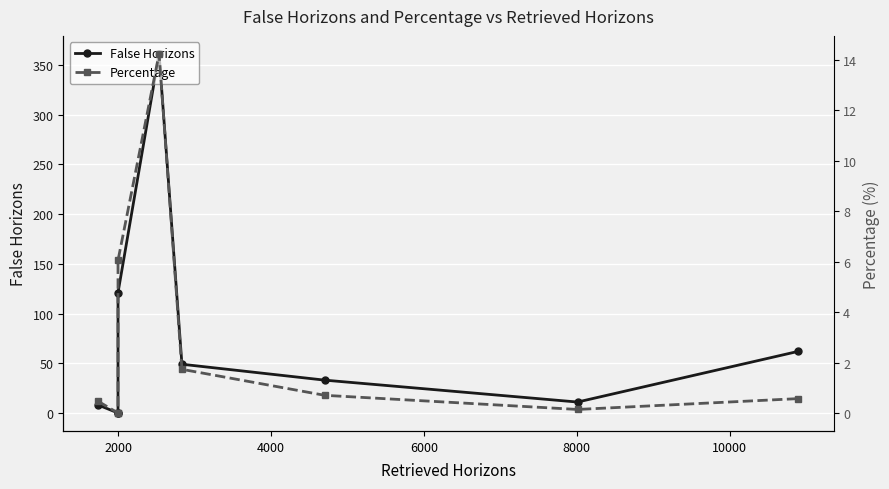

The Percentage series shows -4.9 at 2000. True or false?

False